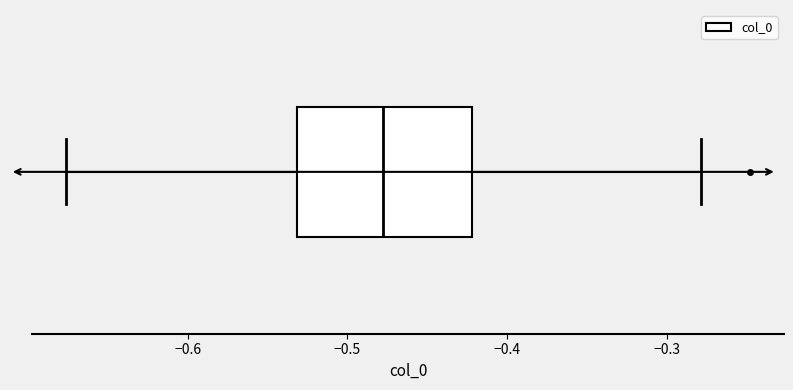

Read this box plot against the x-axis: the position of the median line, the range covered by the box, and the ends of both whiskers. The values are not printed on the chart, so give them approximately, as read against the axis.

median -0.48, box -0.53 to -0.42, whiskers -0.68 to -0.28